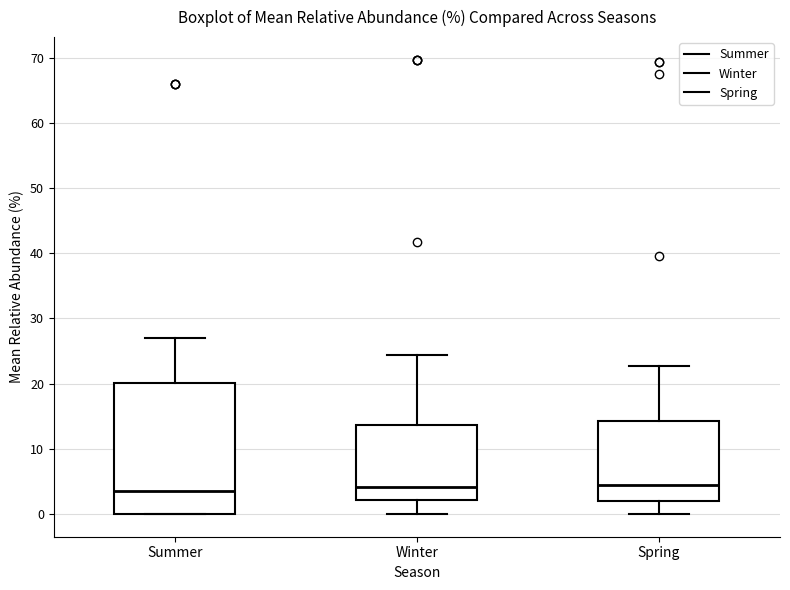

Reading left to right, read every box against the y-axis: the position of its median line, the range the box covers, and the ends of its whiskers. The values are not printed on the chart, so give them approximately, as read against the axis.

Summer: median 4, box 0 to 20, whiskers 0 to 27
Winter: median 4, box 2 to 14, whiskers 0 to 24
Spring: median 5, box 2 to 14, whiskers 0 to 23